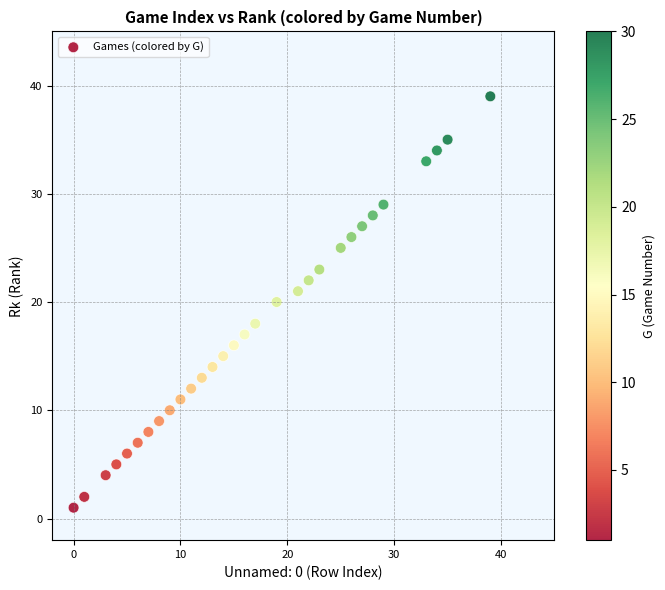

What is the range of X values (max minus min)?

39